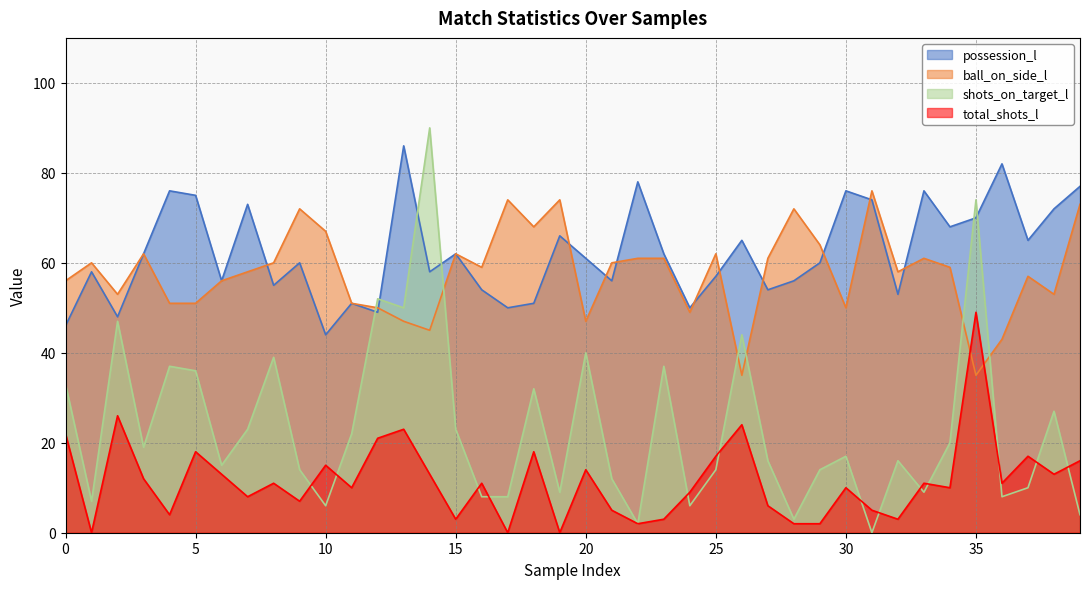

At 25, list the series in order from smallest to largest.

shots_on_target_l, total_shots_l, possession_l, ball_on_side_l